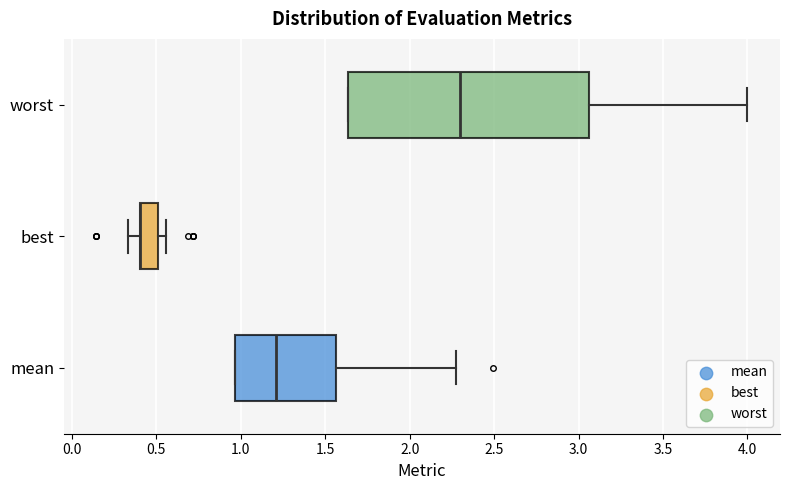

Where does the left whisker of the box for best end on the x-axis? The values are not printed on the chart, so give them approximately, as read against the axis.

0.35